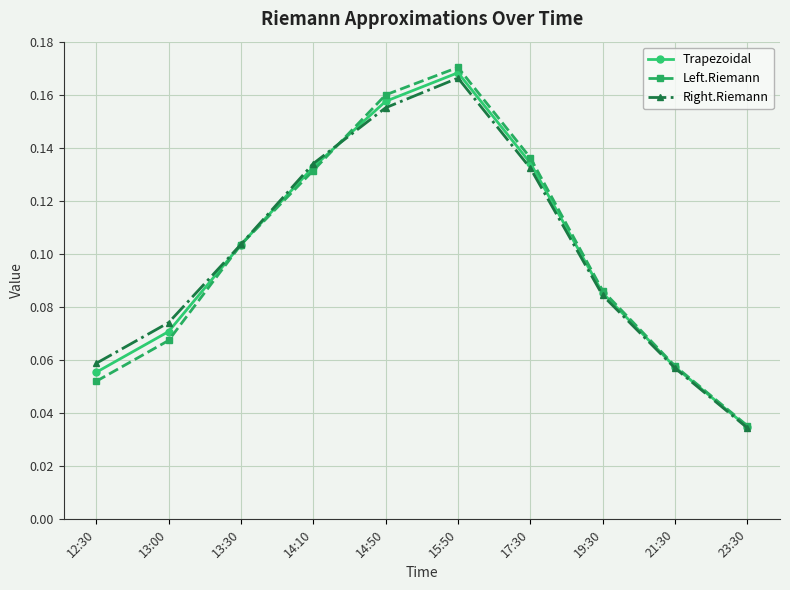

At which category is the sum across all series the highest?

15:50